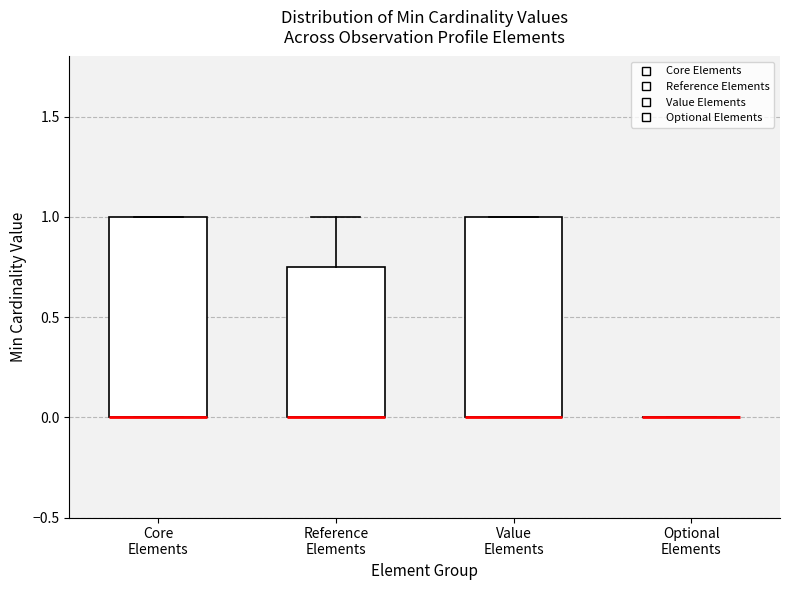

Reading left to right, read every box against the y-axis: the position of its median line, the range the box covers, and the ends of its whiskers. The values are not printed on the chart, so give them approximately, as read against the axis.

Core Elements: median 0.00 (drawn on the box's lower edge), box 0.00 to 1.00, whiskers 0.00 to 1.00
Reference Elements: median 0.00 (drawn on the box's lower edge), box 0.00 to 0.75, whiskers 0.00 to 1.00
Value Elements: median 0.00 (drawn on the box's lower edge), box 0.00 to 1.00, whiskers 0.00 to 1.00
Optional Elements: box collapsed to a line at 0.00, whiskers 0.00 to 0.00